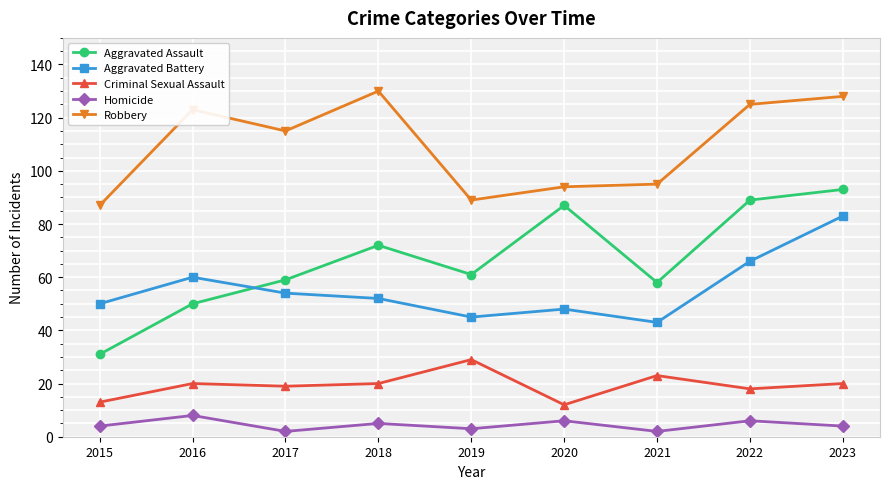

The Robbery series shows 144 at 2020. True or false?

False